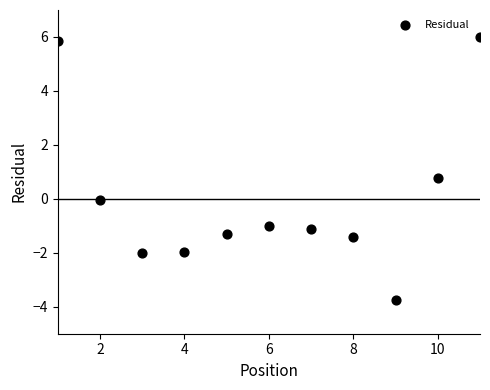

What is the range of X values (max minus min)?

10.0